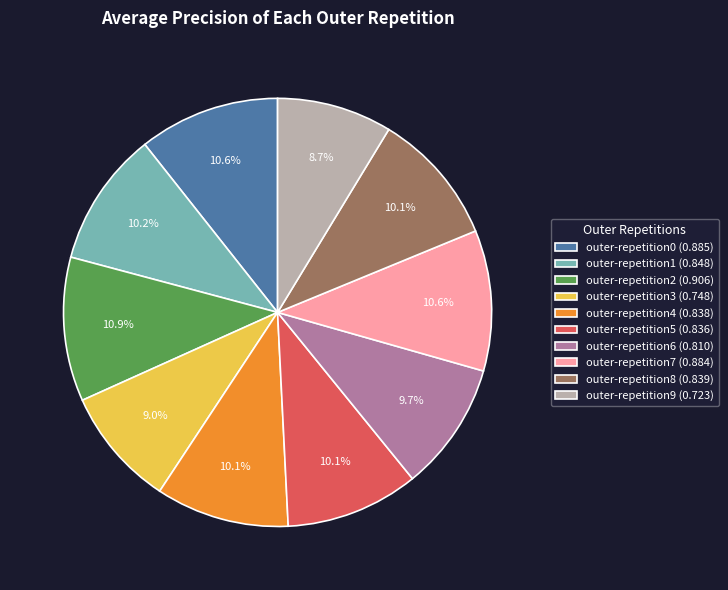

Is outer-repetition9 the majority of the pie?

No